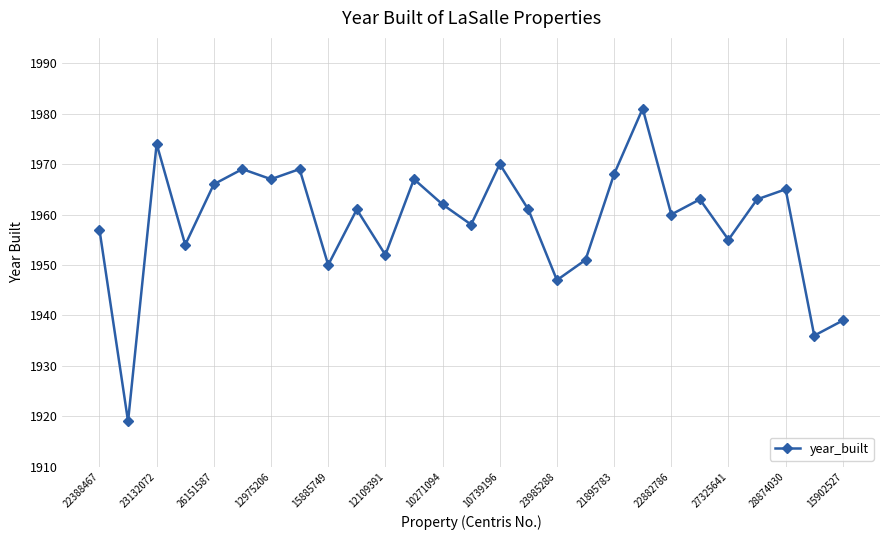

What is the smallest value displayed?

1919